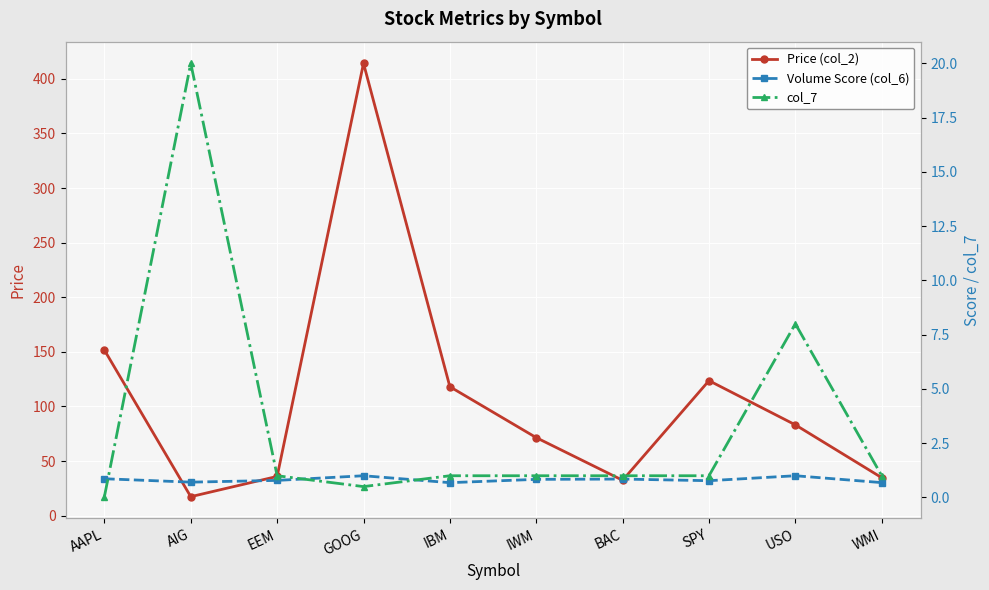

What is the difference between the maximum and second lowest values in the col_7 series?

19.5